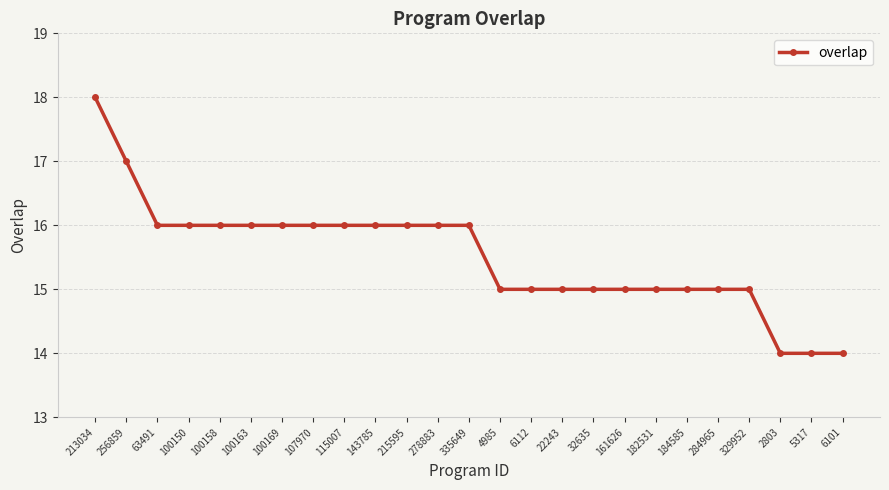

What is the difference between the second highest and minimum values?

3